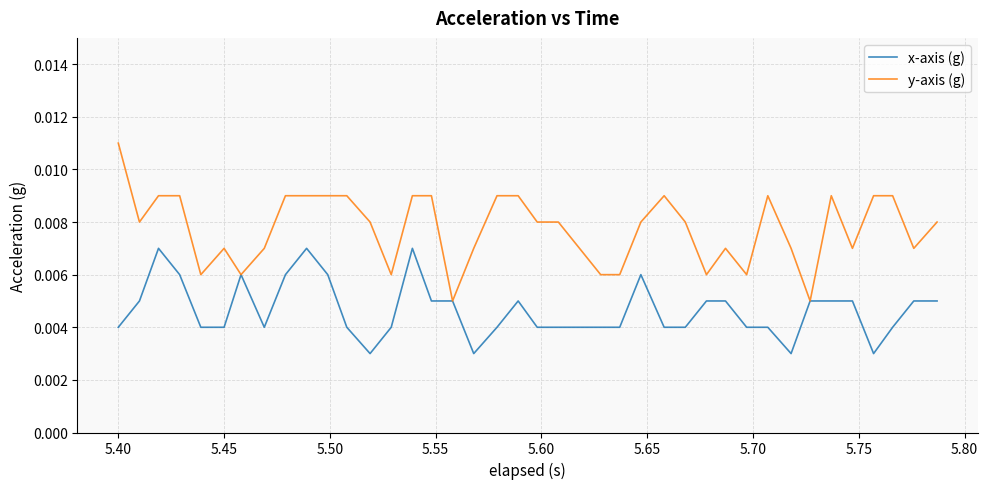

How many lines are shown in the chart?

2